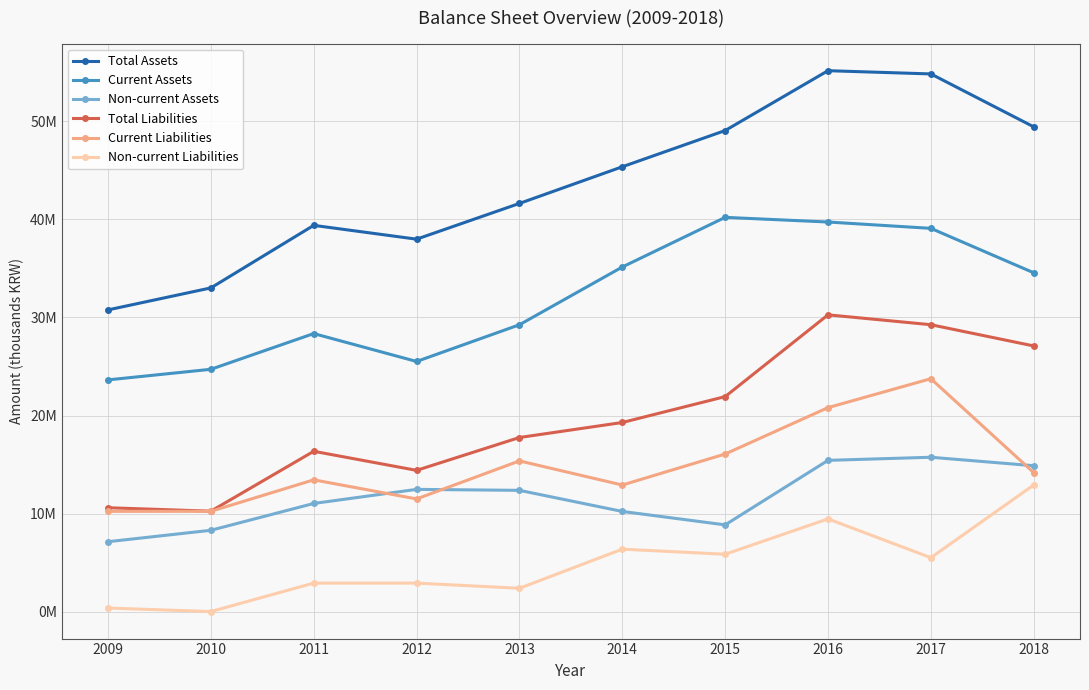

In Non-current Assets, how many points are lower than both neighbors (excluding endpoints)?

1